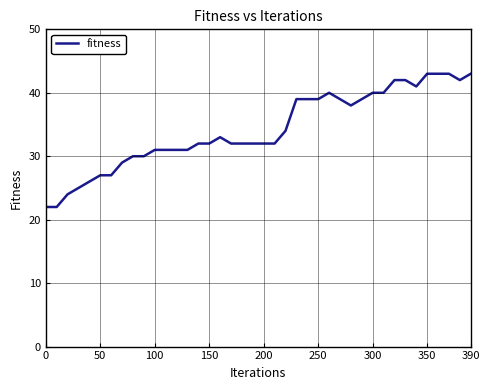

What is the minimum value shown in the chart?

22